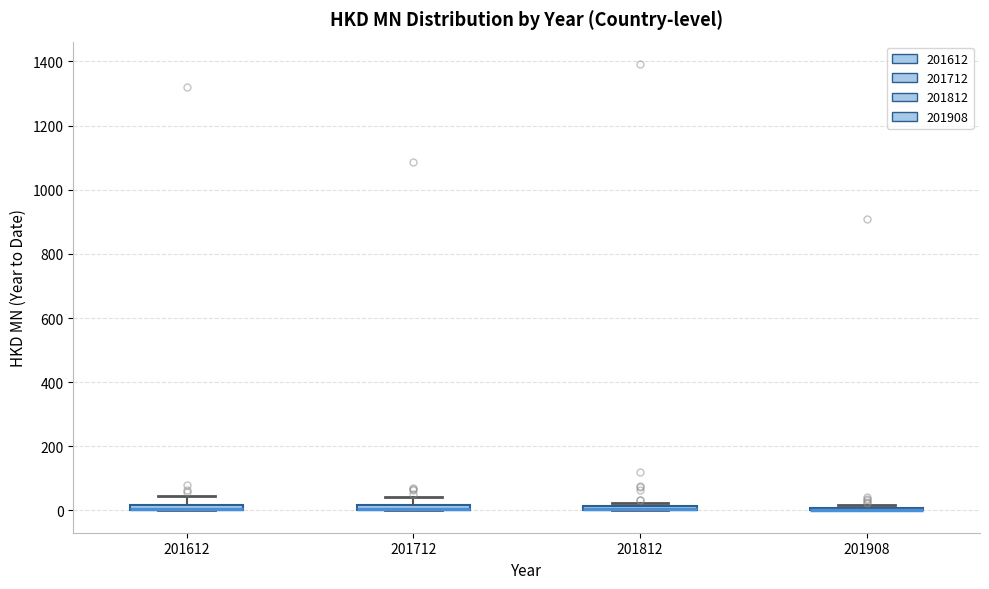

Where does the upper whisker of the box at x = 201612 end on the y-axis? The values are not printed on the chart, so give them approximately, as read against the axis.

40